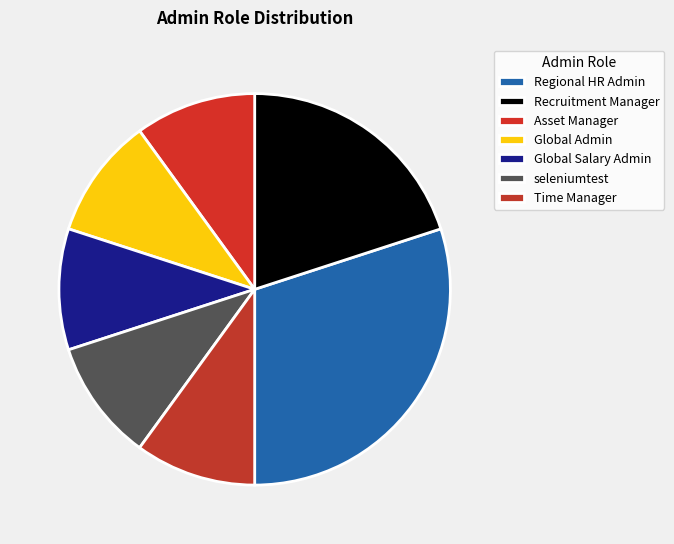

Is Global Admin the majority of the pie?

No